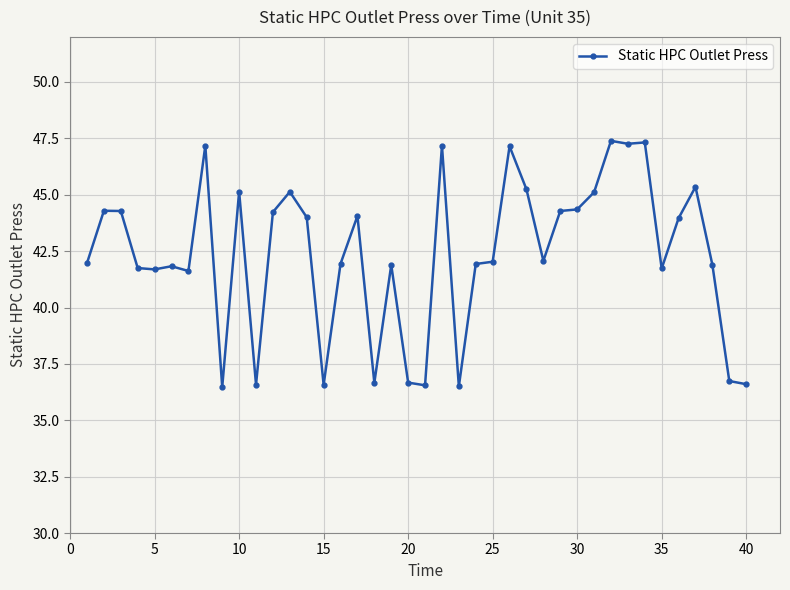

What is the smallest value displayed?

36.5